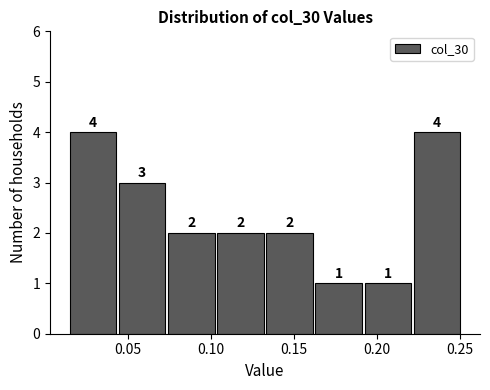

What is the height of the bar covering 0.220 to 0.250 on the x-axis? The bar edges are not printed on the chart, so give them approximately, as read against the axis.

4